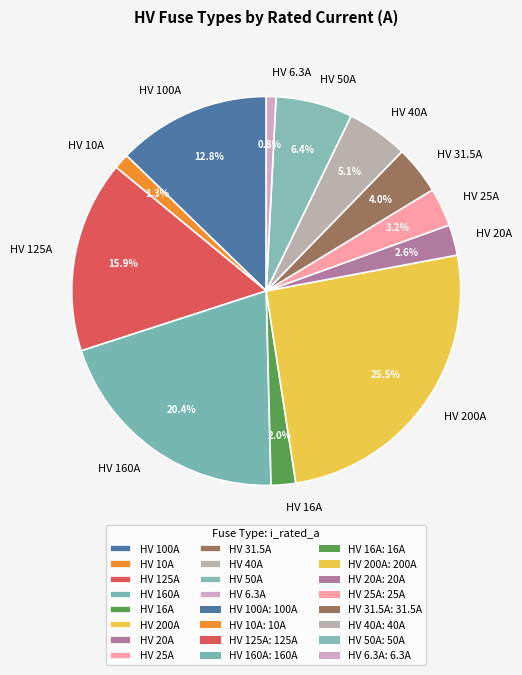

Which category has the biggest portion of the pie?

HV 200A